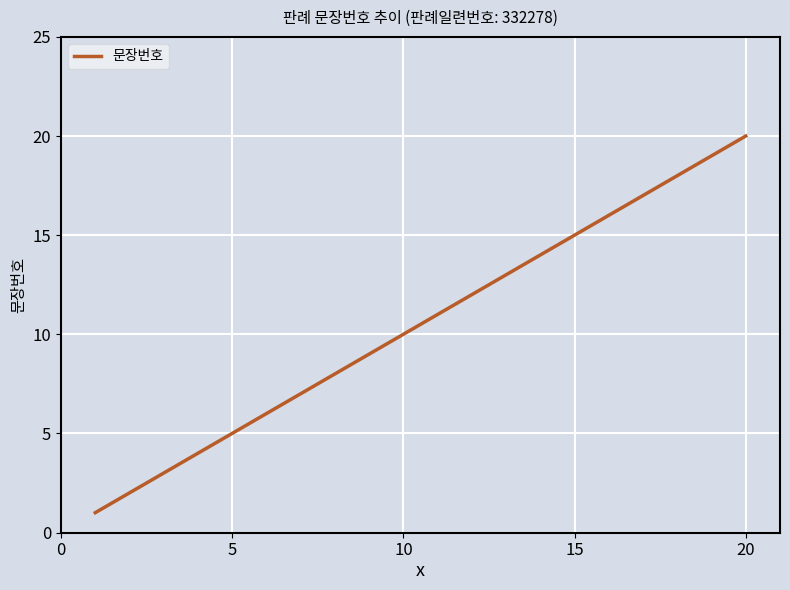

What is the sum of all values?

210